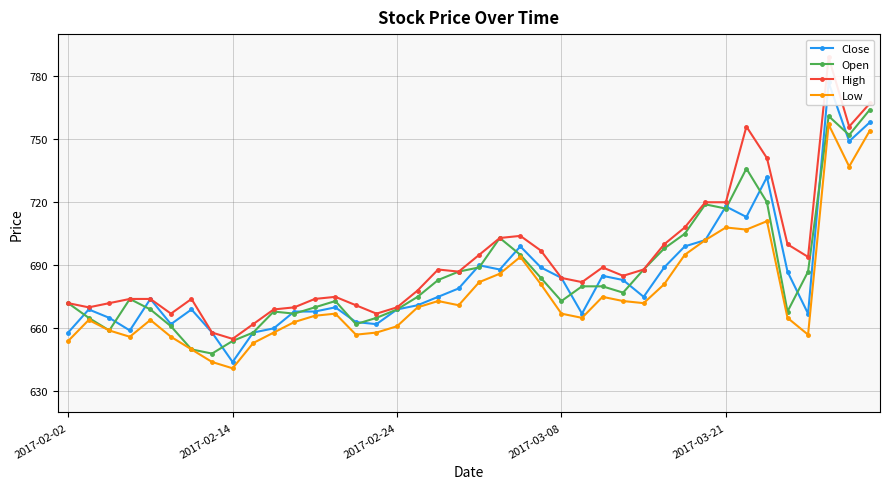

What is the highest value of the Low series?

757